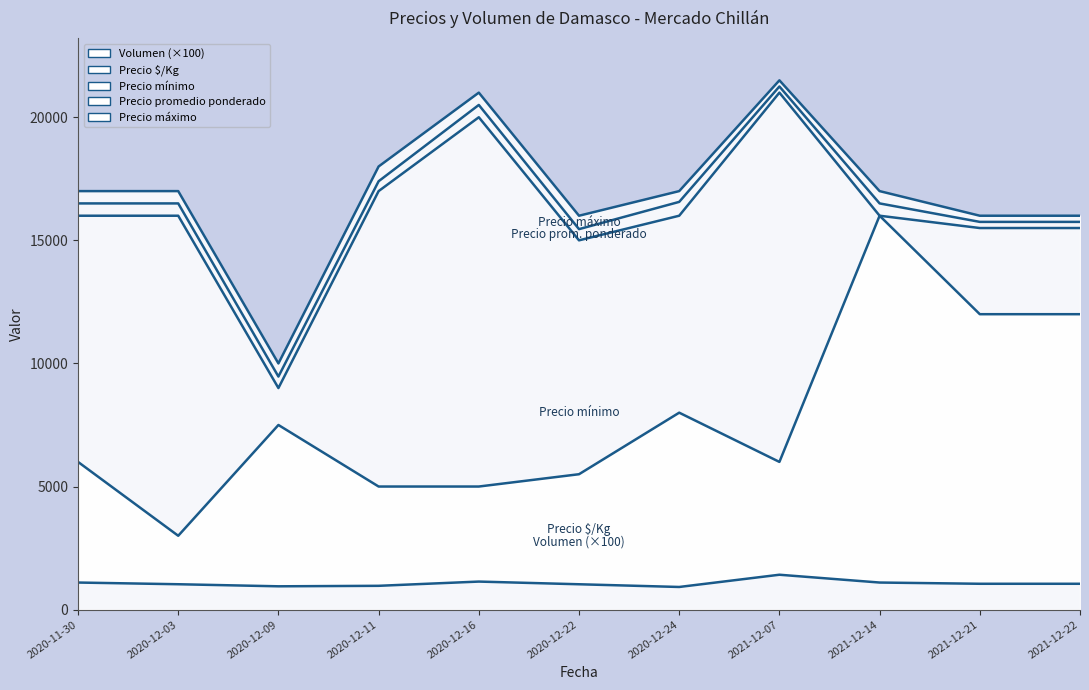

What is the total value across all series at 2020-12-11?

58367